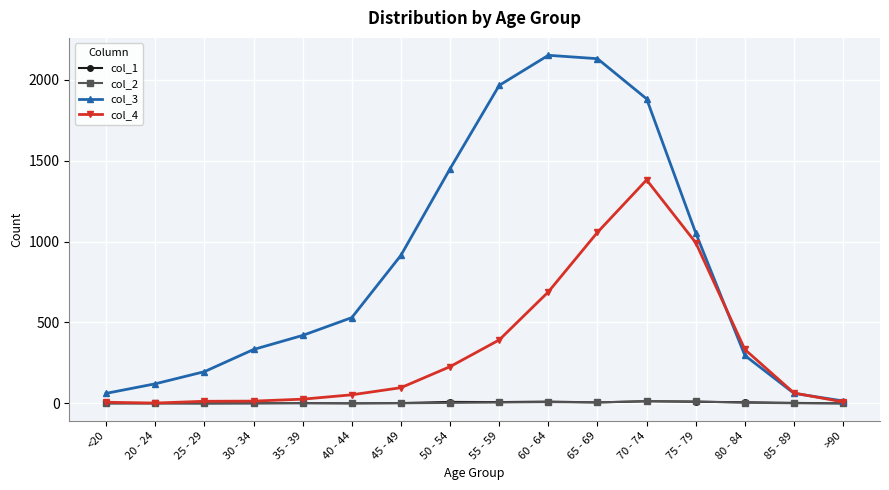

Which category has the highest value in the col_4 series?

70 - 74